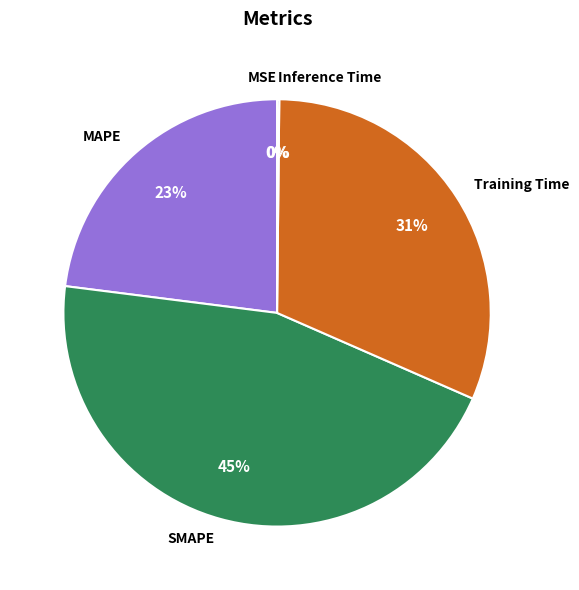

Combined, do Training Time and SMAPE account for over 50%?

Yes